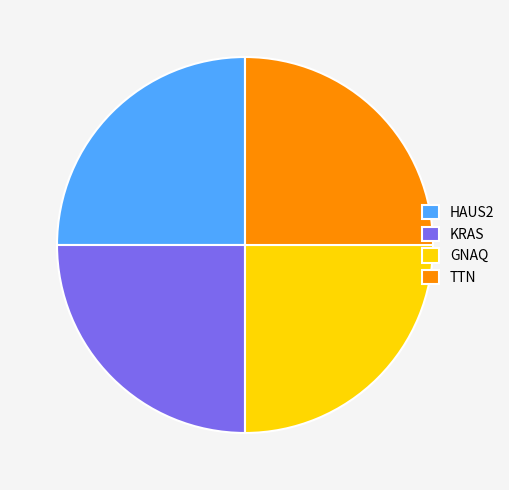

Is HAUS2 the majority of the pie?

No